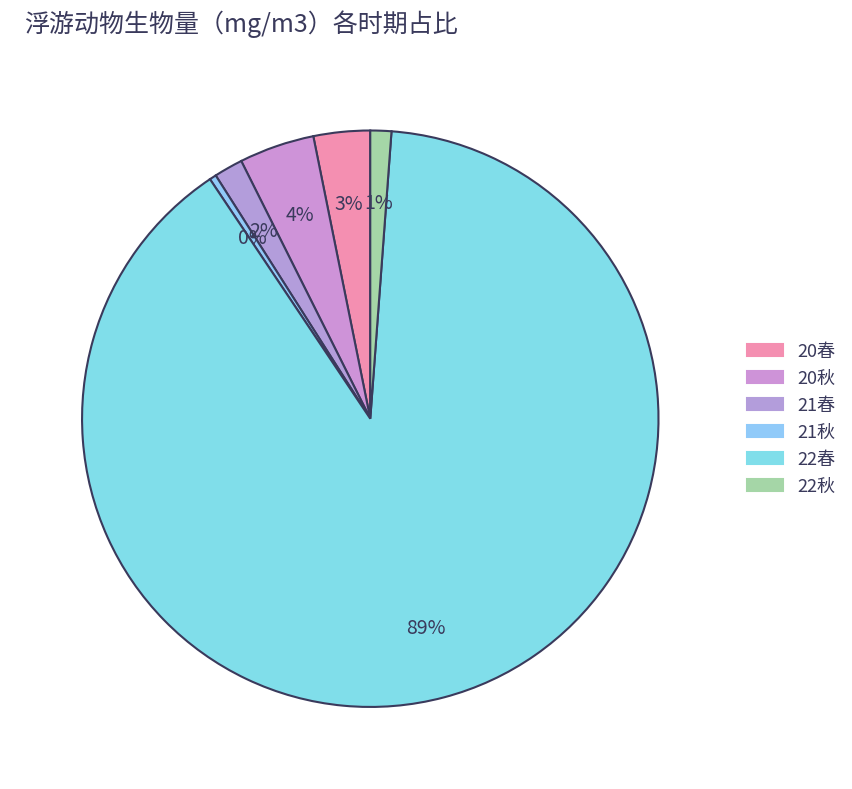

Which category accounts for the majority?

22春